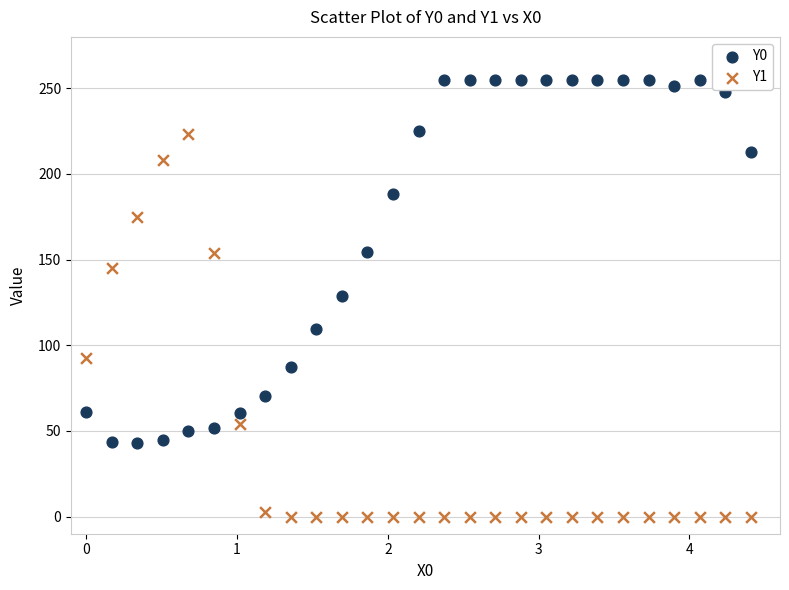

Which series has the widest spread of Y values?

Y1